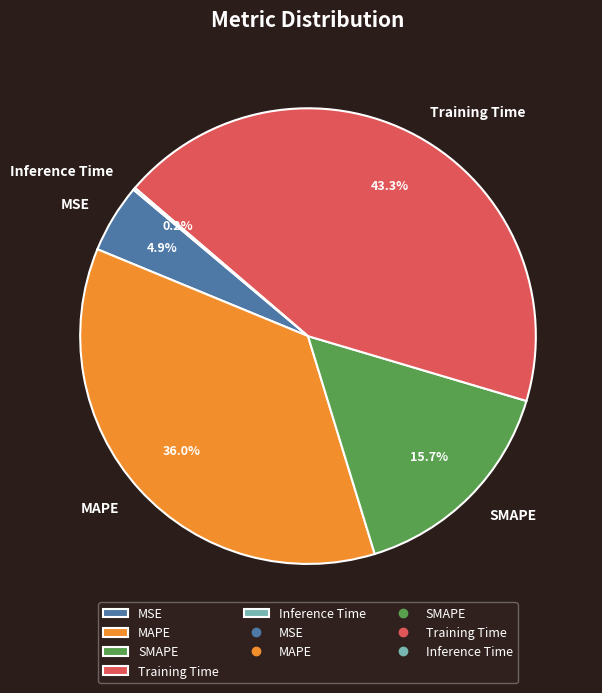

Which slice is the largest?

Training Time